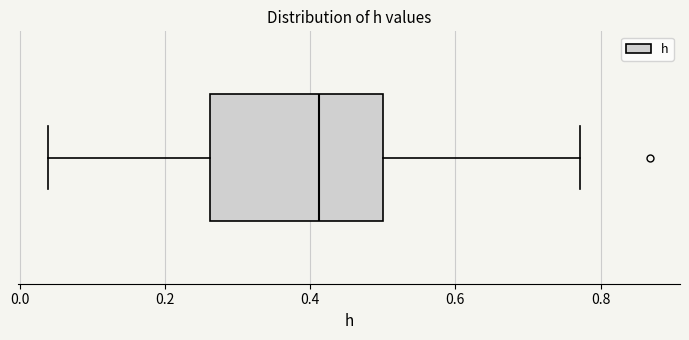

Read this box plot against the x-axis: the position of the median line, the range covered by the box, and the ends of both whiskers. The values are not printed on the chart, so give them approximately, as read against the axis.

median 0.42, box 0.26 to 0.50, whiskers 0.04 to 0.78